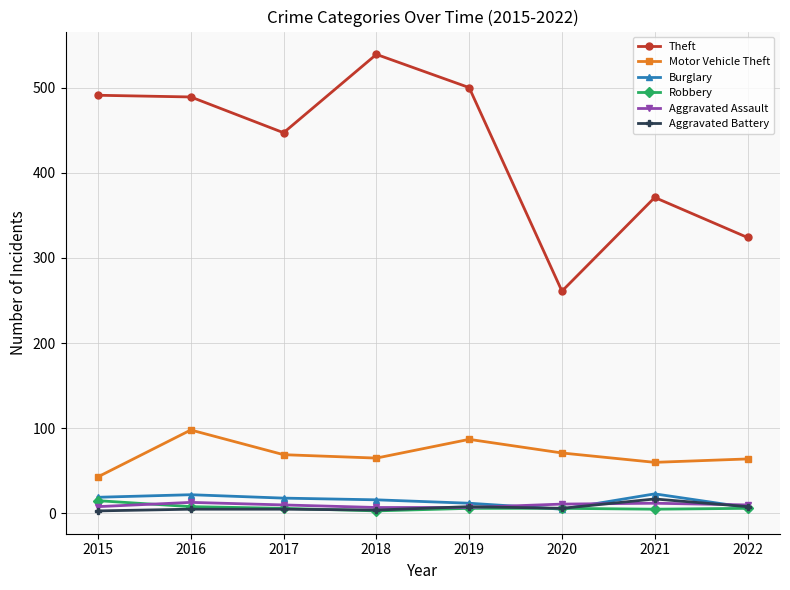

What value does the Motor Vehicle Theft series have at 2020?

71